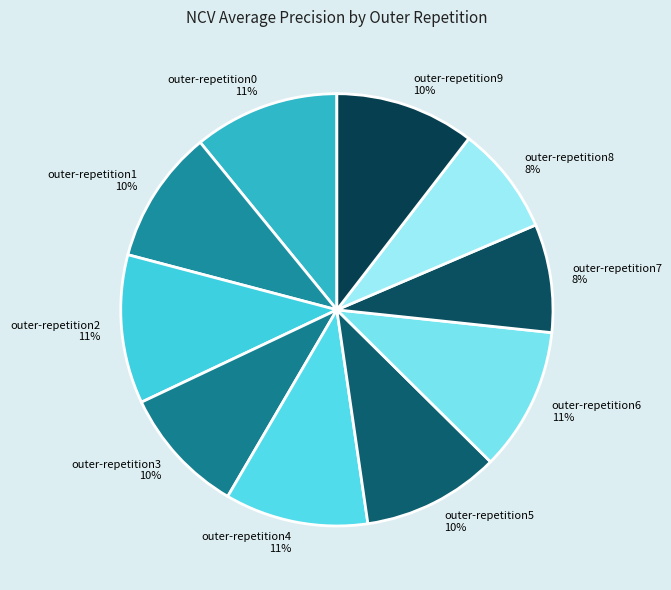

Which category has the biggest portion of the pie?

outer-repetition2